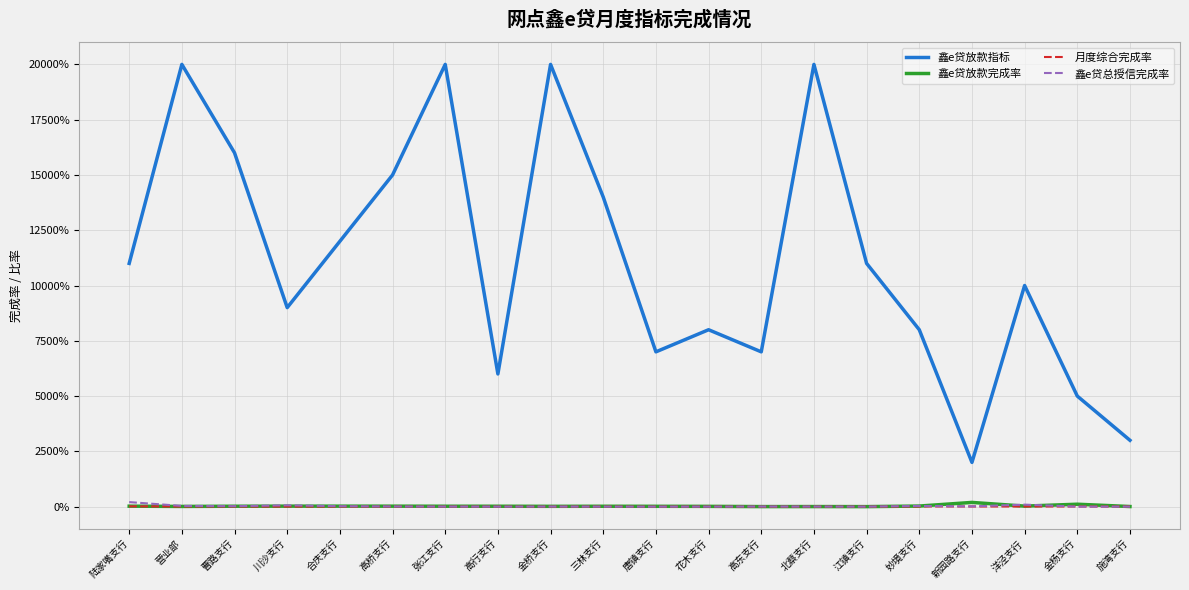

What is the total value across all series at 花木支行?

80.1